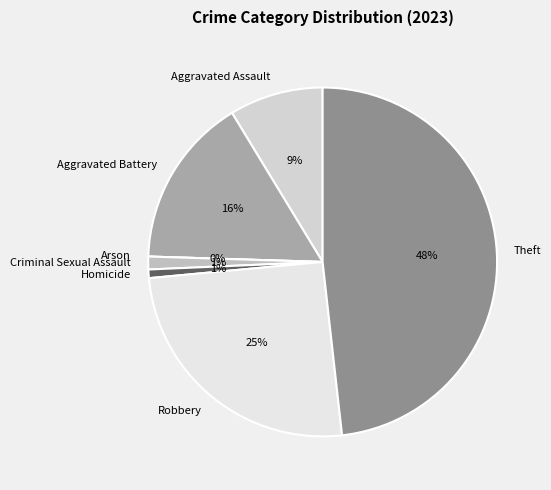

What is the smallest slice in the pie chart?

Arson